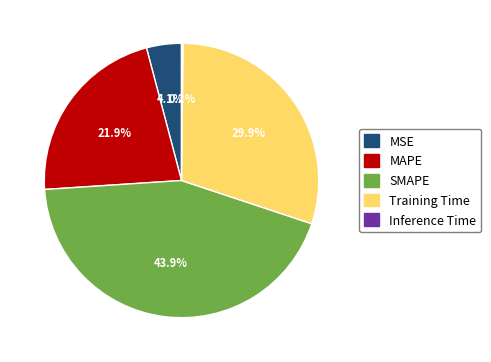

To the nearest percent, what is the difference between the largest and smallest slice percentages?

44%